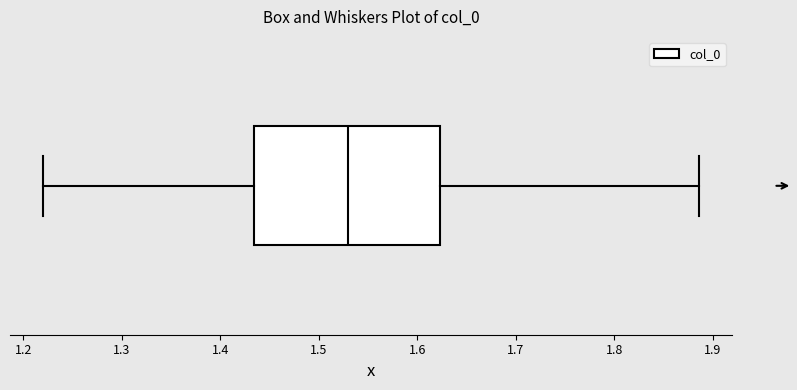

Where is the left edge of the box on the x-axis? The values are not printed on the chart, so give them approximately, as read against the axis.

1.43